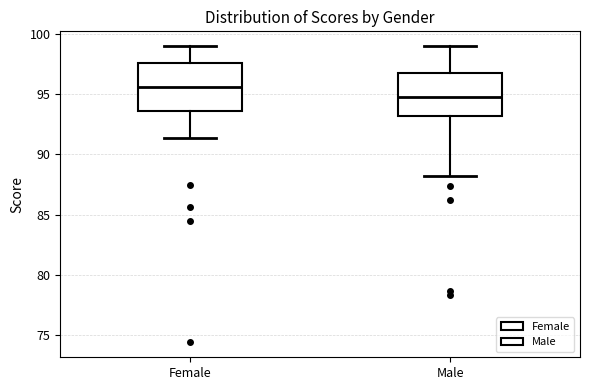

Where does the median line of the box for Female sit on the y-axis? The values are not printed on the chart, so give them approximately, as read against the axis.

95.5